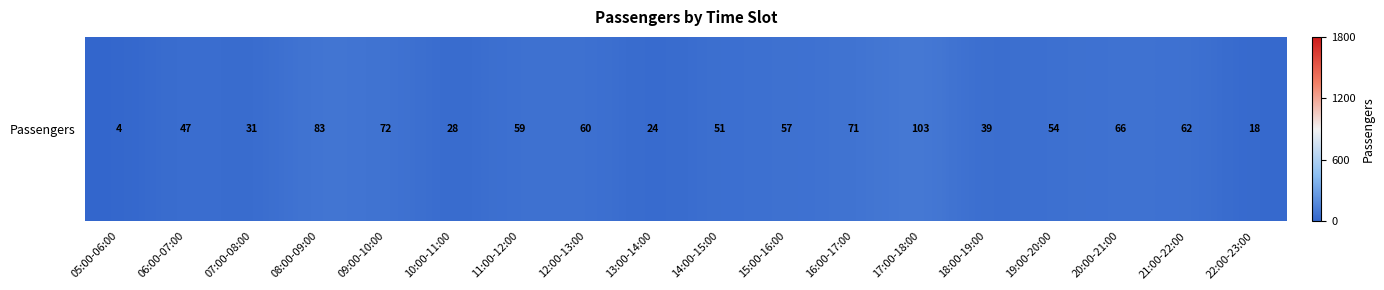

Approximately how many times larger is the value at 06:00-07:00 compared to 08:00-09:00?

0.6